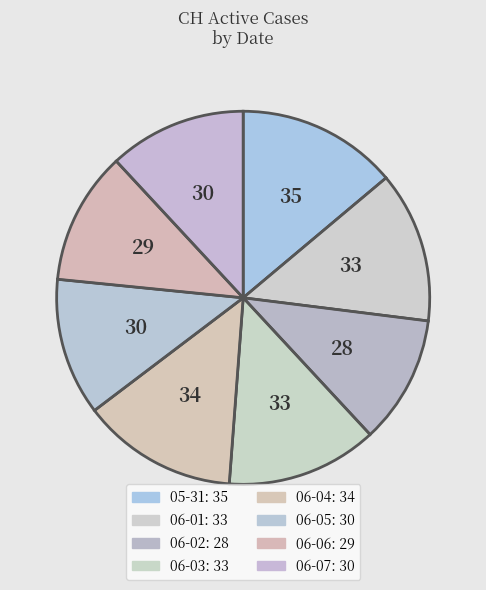

Is there any slice that represents more than half of the pie?

No